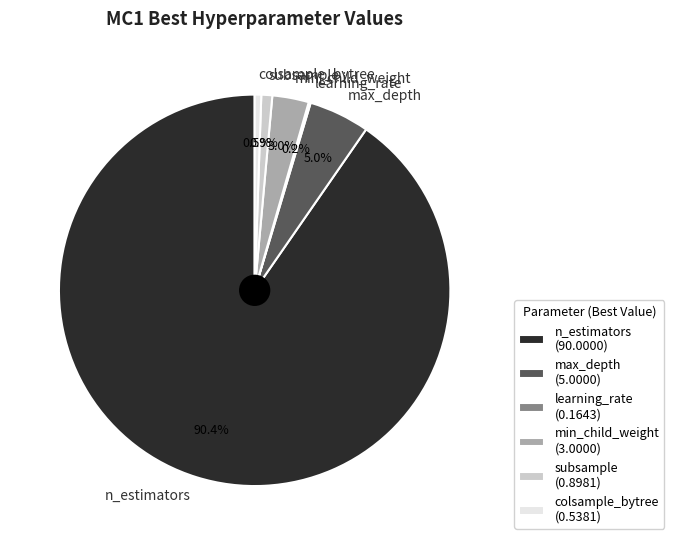

What is the total percentage of max_depth and subsample?

5.9%